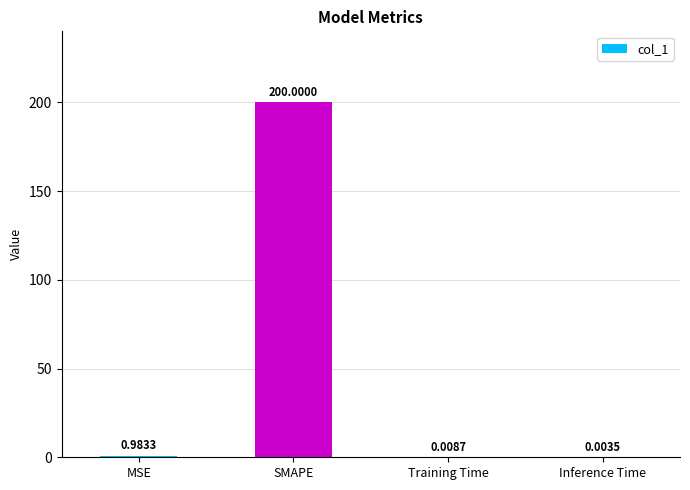

What is the average value?

50.2